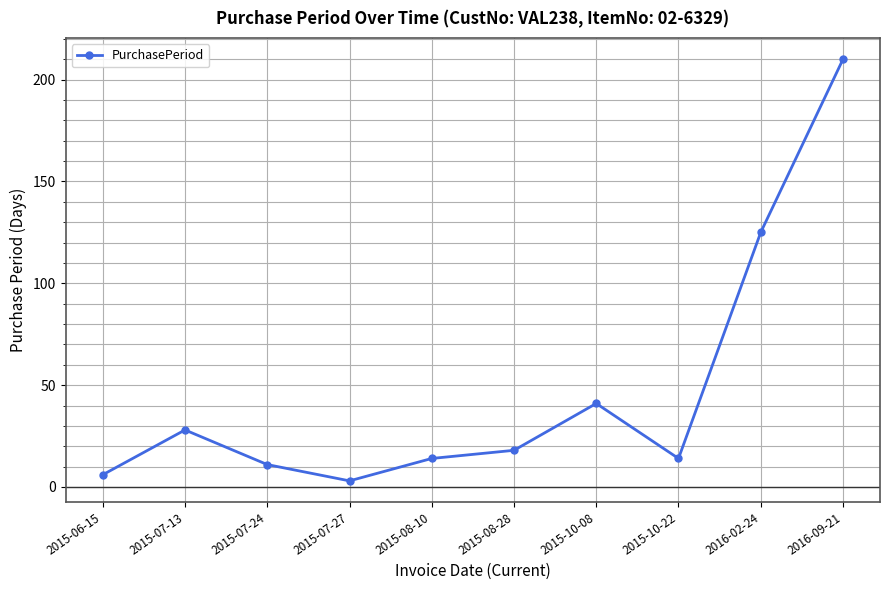

Is this an area chart (filled region under the line)?

No